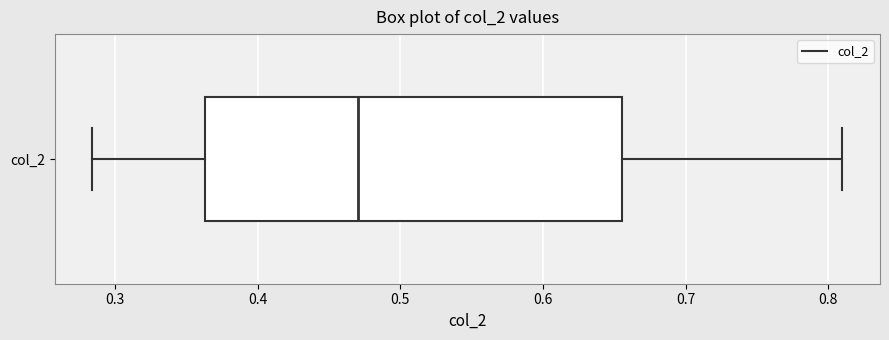

Where is the right edge of the box for col_2 on the x-axis? The values are not printed on the chart, so give them approximately, as read against the axis.

0.66